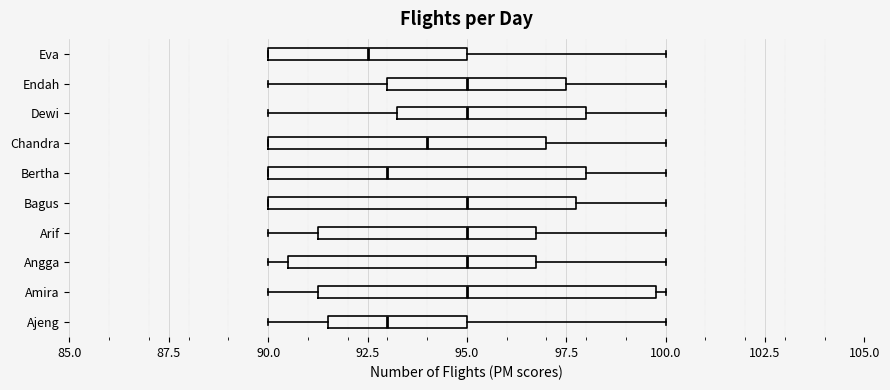

Reading bottom to top, read every box against the x-axis: the position of its median line, the range the box covers, and the ends of its whiskers. The values are not printed on the chart, so give them approximately, as read against the axis.

Ajeng: median 93.0, box 91.5 to 95.0, whiskers 90.0 to 100.0
Amira: median 95.0, box 91.5 to 100.0, whiskers 90.0 to 100.0 (just right of the box's right edge)
Angga: median 95.0, box 90.5 to 97.0, whiskers 90.0 to 100.0
Arif: median 95.0, box 91.5 to 97.0, whiskers 90.0 to 100.0
Bagus: median 95.0, box 90.0 to 98.0, whiskers 90.0 to 100.0
Bertha: median 93.0, box 90.0 to 98.0, whiskers 90.0 to 100.0
Chandra: median 94.0, box 90.0 to 97.0, whiskers 90.0 to 100.0
Dewi: median 95.0, box 93.5 to 98.0, whiskers 90.0 to 100.0
Endah: median 95.0, box 93.0 to 97.5, whiskers 90.0 to 100.0
Eva: median 92.5, box 90.0 to 95.0, whiskers 90.0 to 100.0